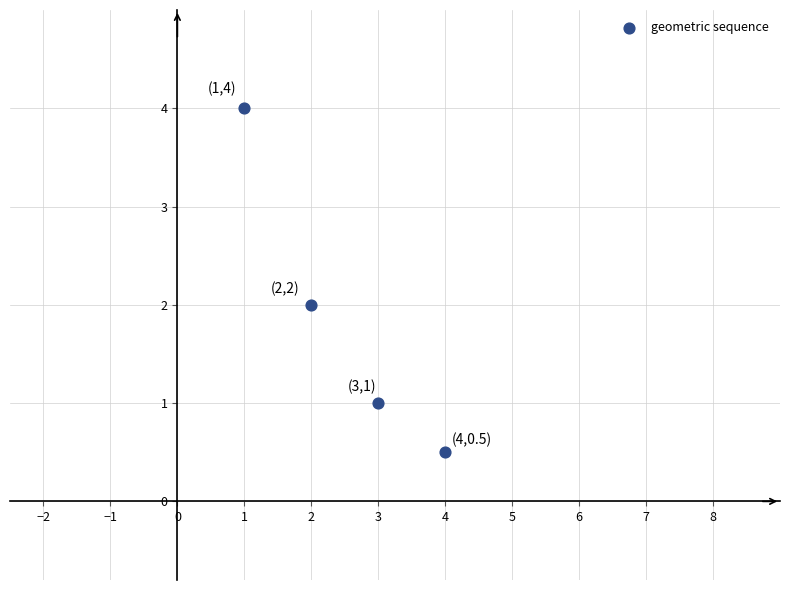

What is the average X value?

2.5